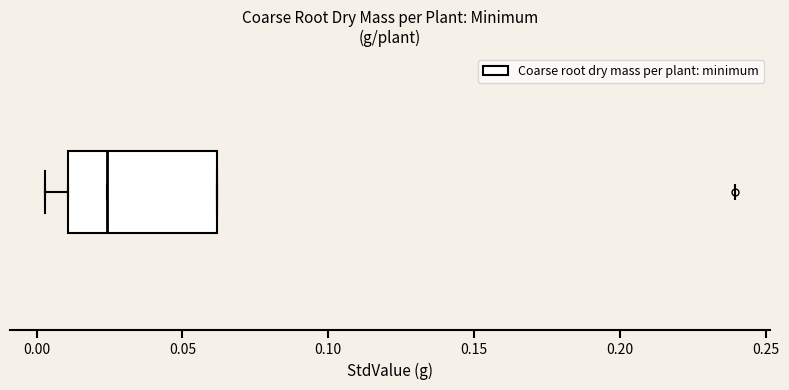

Where does the left whisker of the box end on the x-axis? The values are not printed on the chart, so give them approximately, as read against the axis.

0.005